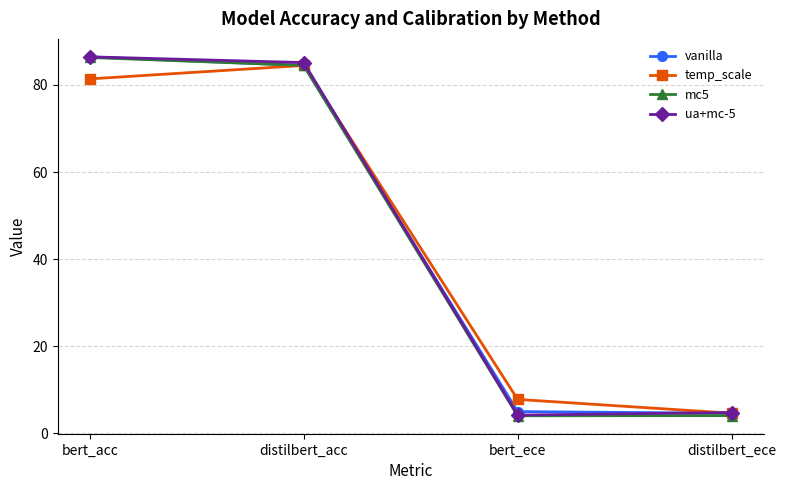

What is the total value across all series at bert_acc?

340.6